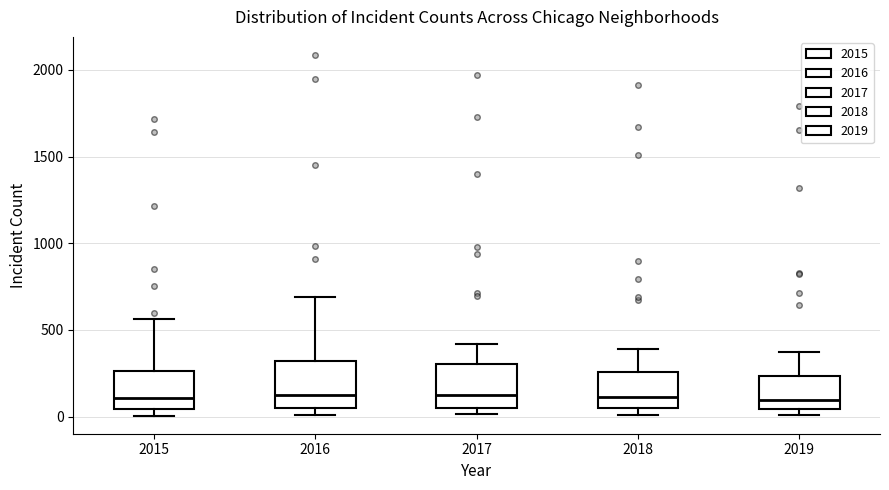

Reading left to right, transcribe this box plot: for each box, give where its median line is, the range the box spans, and where its two whiskers end, as read against the y-axis. The values are not printed on the chart, so give them approximately, as read against the axis.

2015: median 100, box 50 to 250, whiskers 0 to 550
2016: median 150, box 50 to 300, whiskers 0 to 700
2017: median 100, box 50 to 300, whiskers 0 to 400
2018: median 100, box 50 to 250, whiskers 0 to 400
2019: median 100, box 50 to 250, whiskers 0 to 400